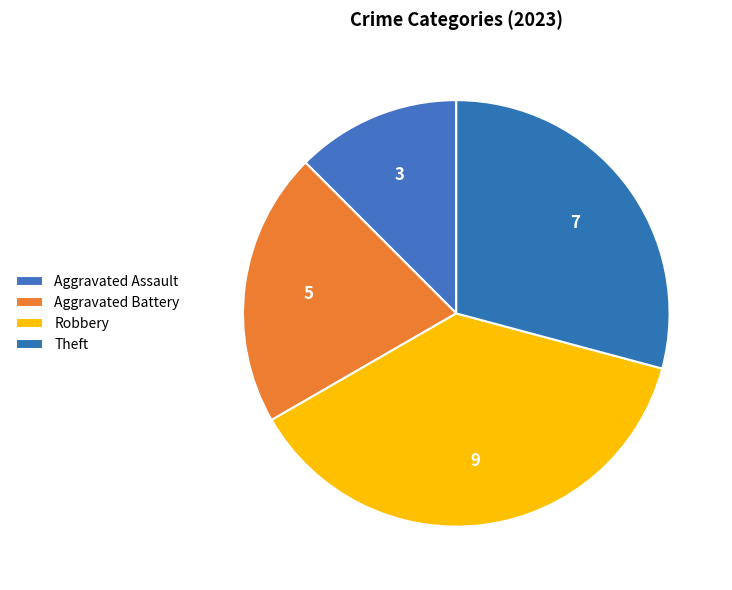

To the nearest percent, what is the combined percentage of Theft and Aggravated Battery?

50%